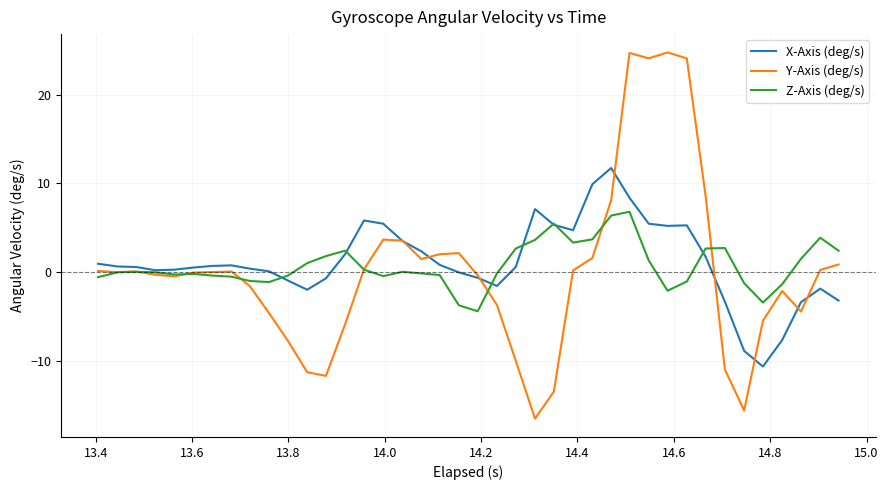

What is the smallest value displayed?

-16.5